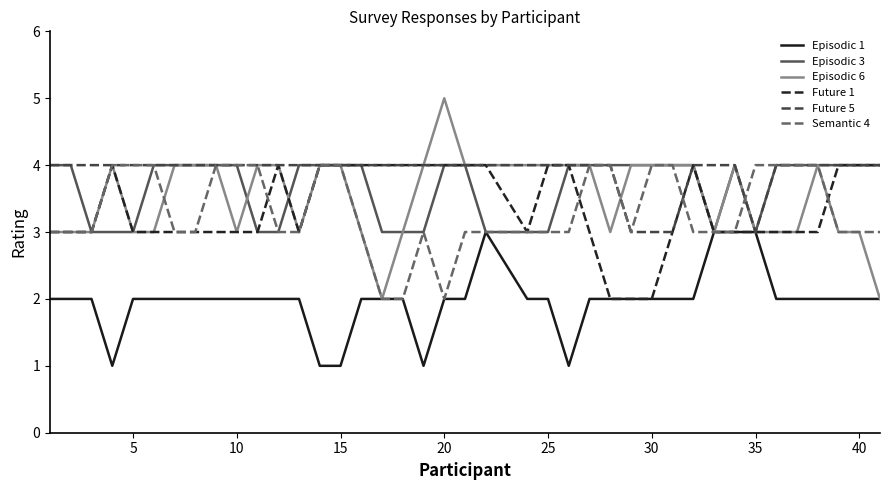

Which series has the largest range (max minus min)?

Episodic 6